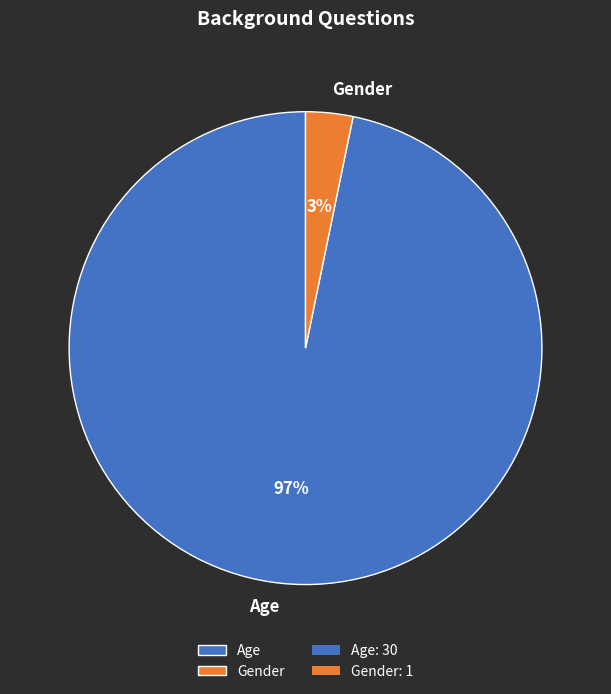

Count the number of slices in the pie.

2